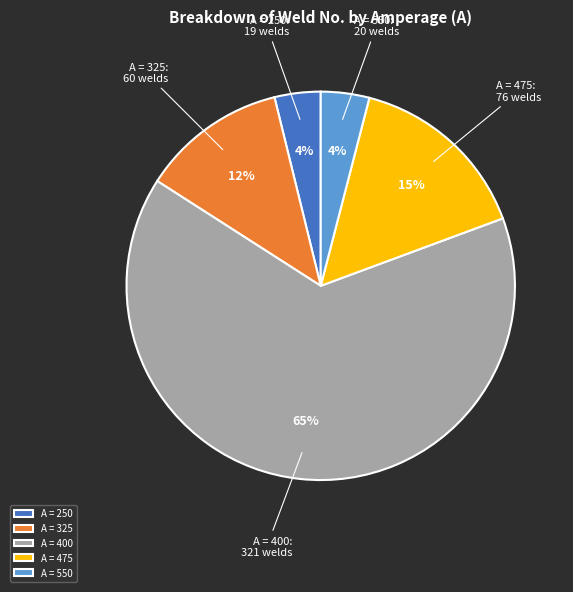

What percentage is the A = 325 slice, to the nearest percent?

12%